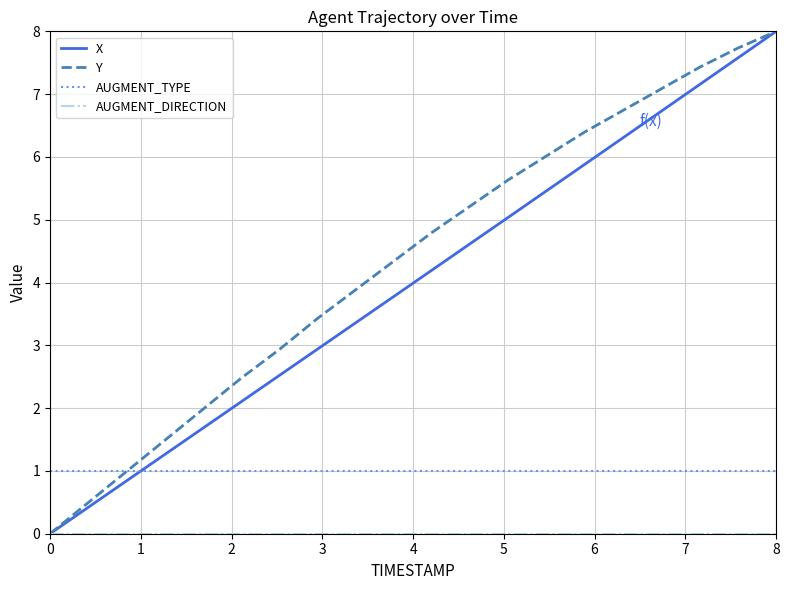

Which series has the largest total across all categories?

Y